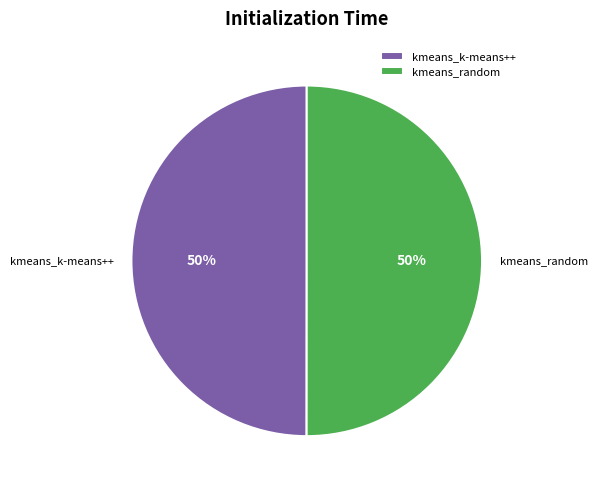

What percentage is the kmeans_k-means++ slice, to the nearest percent?

50%